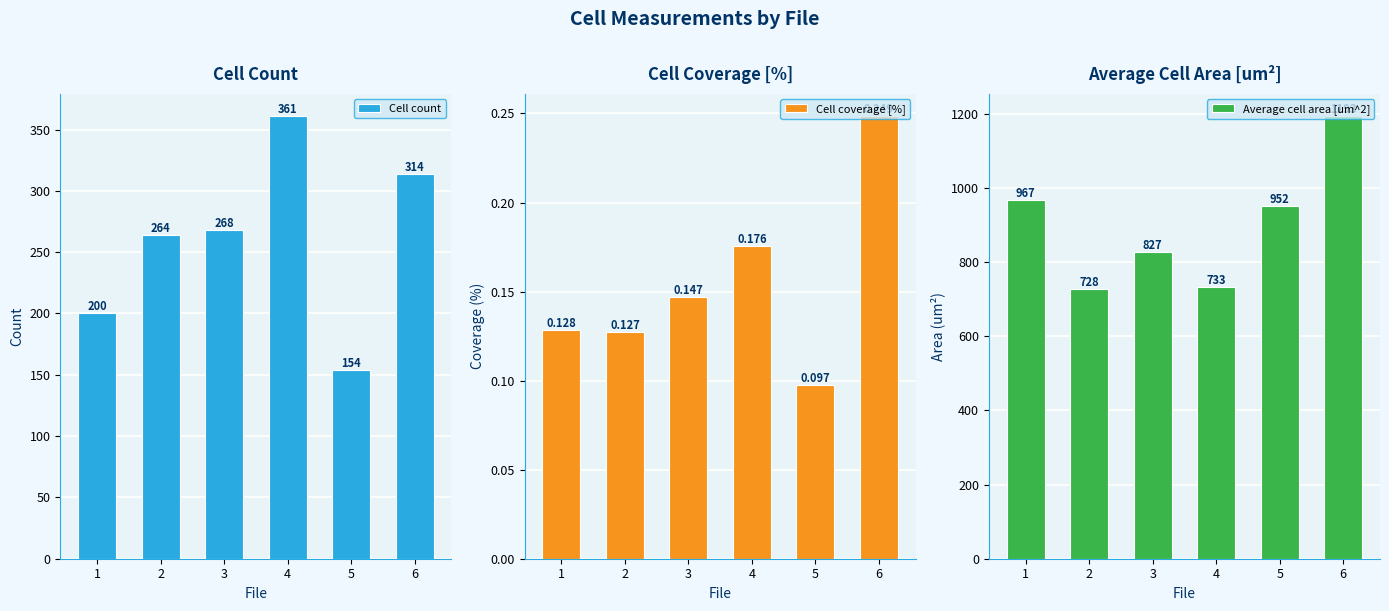

At which label does Cell coverage [%] reach its peak?

6